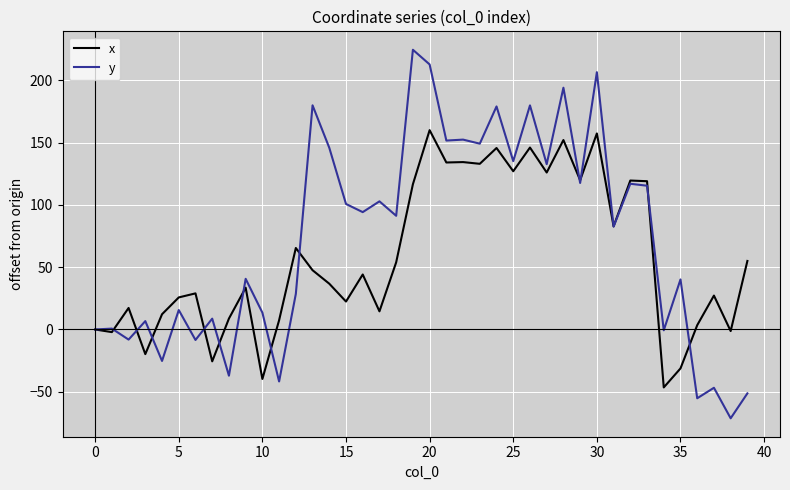

What is the minimum value shown in the chart?

-71.3